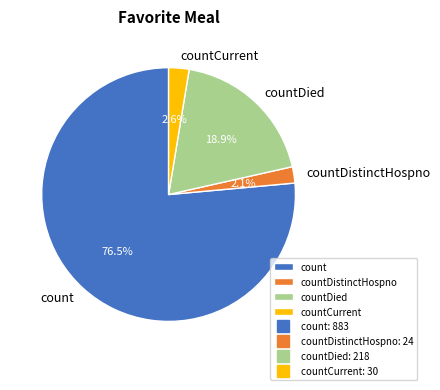

Do count and countCurrent together represent more than half of the pie?

Yes